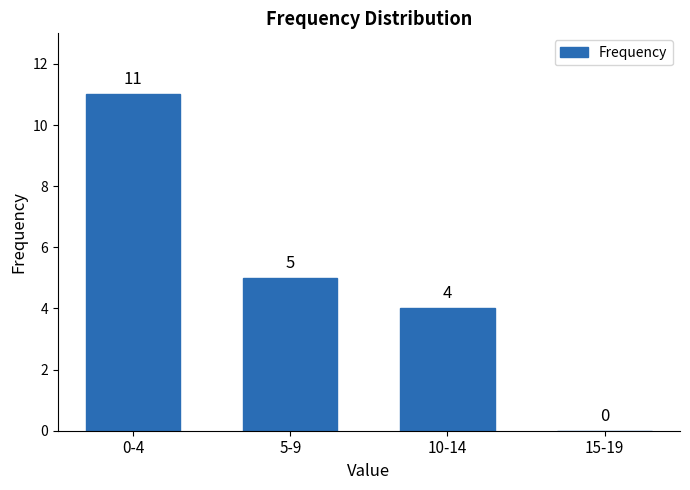

Reading right to left, list all the values displayed in this chart.

15-19=0	10-14=4	5-9=5	0-4=11